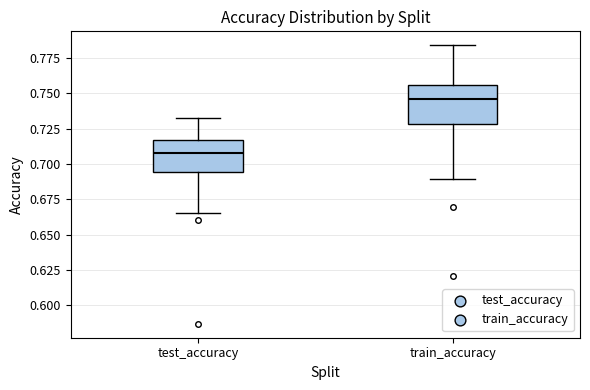

Which box has the lowest median line?

test_accuracy